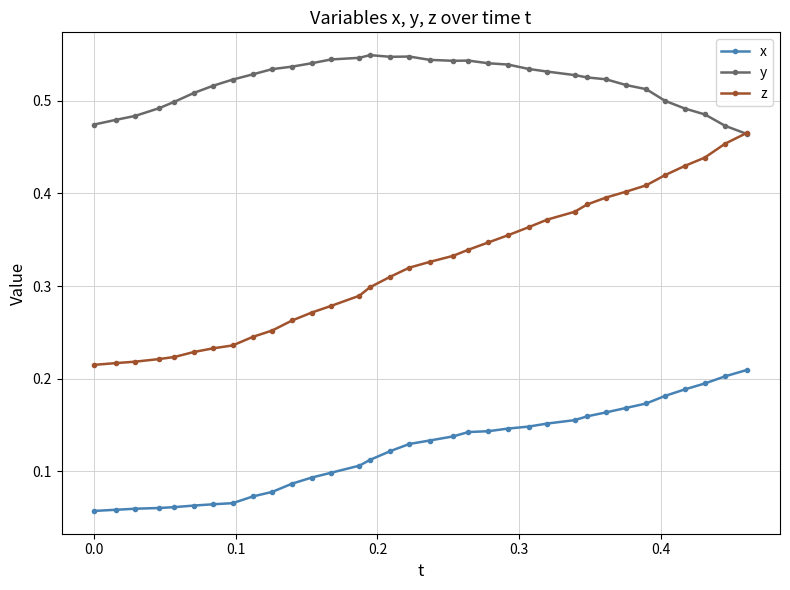

How many times do z and y cross each other?

1